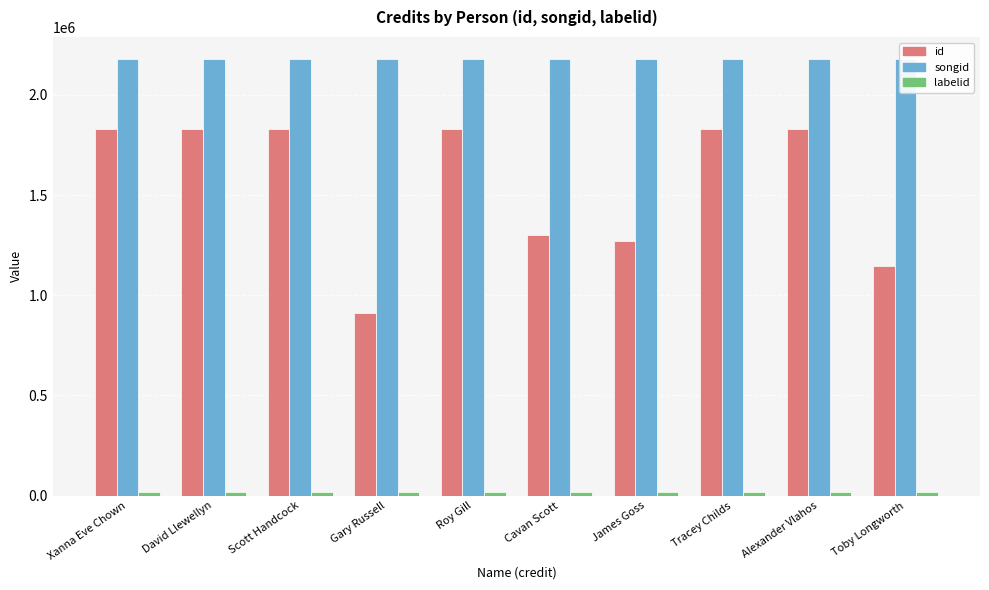

Reading left to right, list all the values displayed in this chart.

id: 1831886	1830069	1831568	909939	1831486	1298879	1271842	1831814	1829595	1147338
songid: 2180104	2180104	2180104	2180104	2180104	2180104	2180104	2180104	2180104	2180104
labelid: 16092	16092	16092	16092	16092	16092	16092	16092	16092	16092